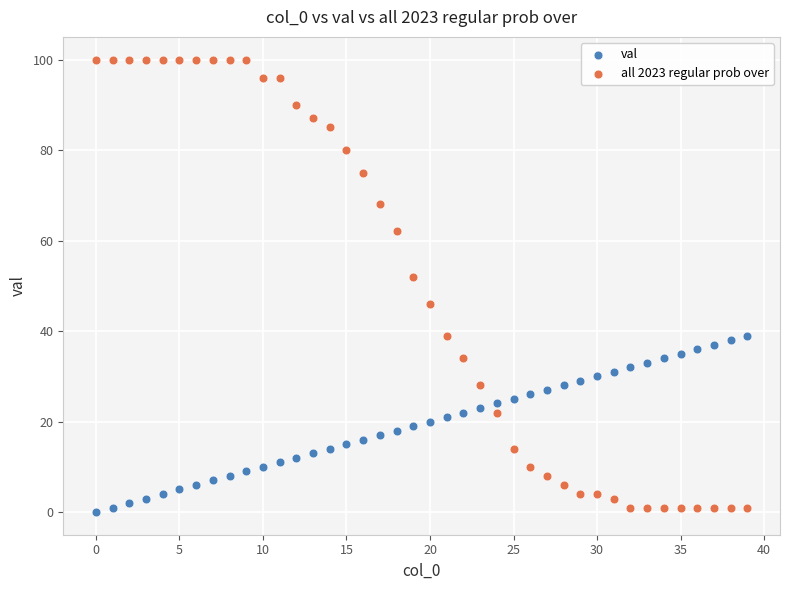

Across all data points, what is the range of Y values (max minus min)?

100